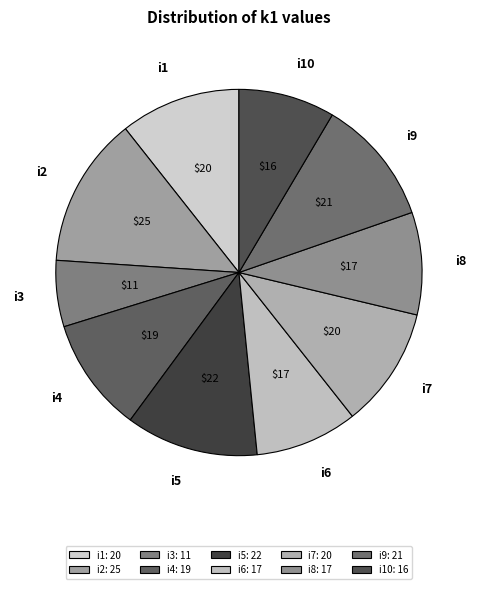

Is it true that i2 is 13% of the pie?

True